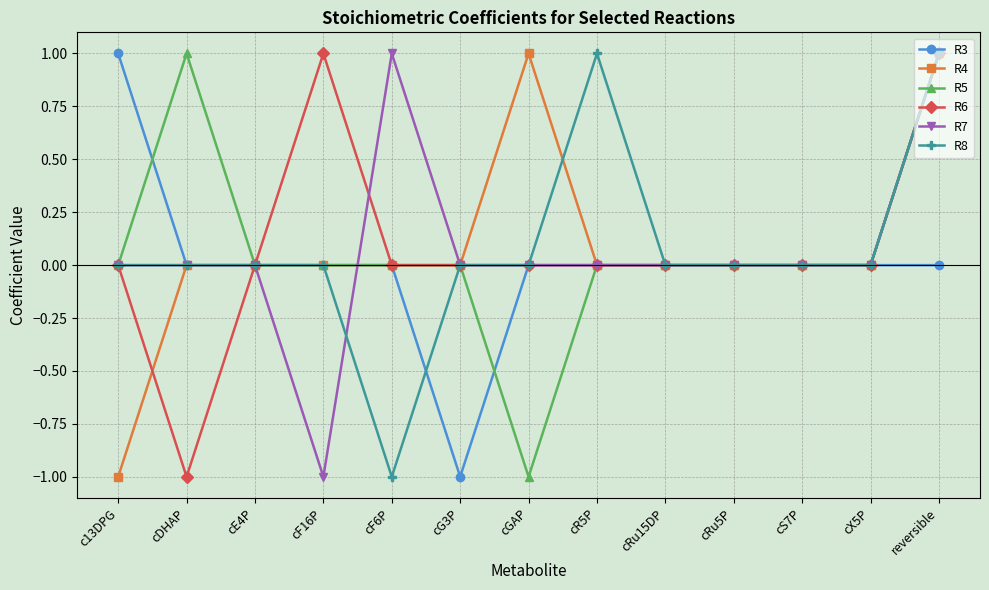

What are all the series names shown in the legend?

R3, R4, R5, R6, R7, R8